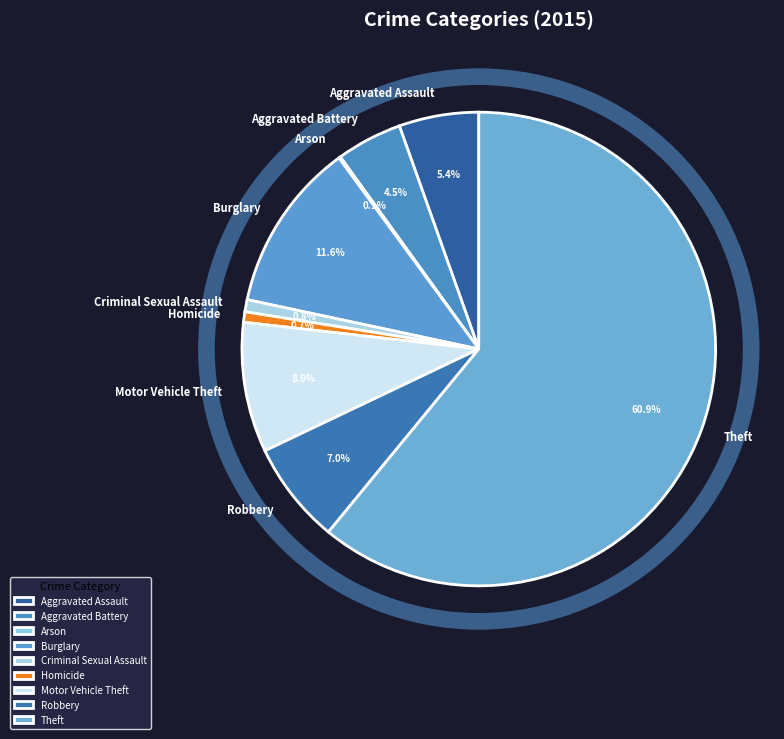

What is the ratio of the value at Aggravated Assault to the value at Burglary?

0.5